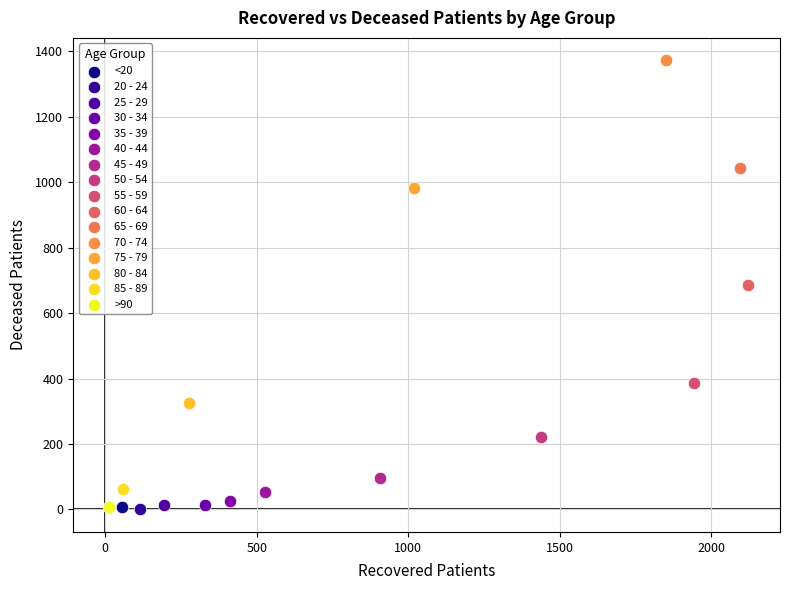

What are all the series names shown in the legend?

<20, 20 - 24, 25 - 29, 30 - 34, 35 - 39, 40 - 44, 45 - 49, 50 - 54, 55 - 59, 60 - 64, 65 - 69, 70 - 74, 75 - 79, 80 - 84, 85 - 89, >90